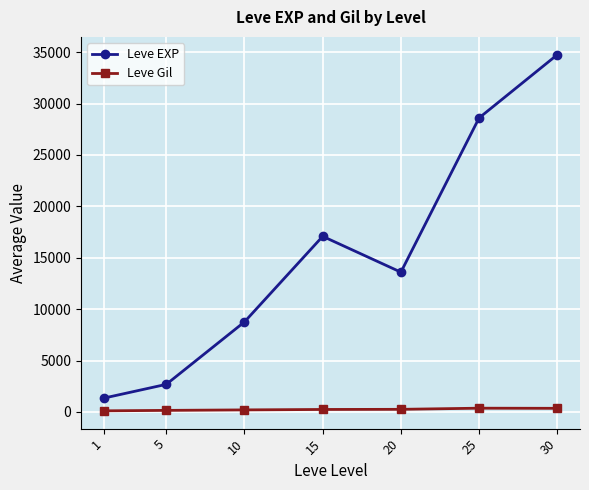

What is the minimum value shown in the chart?

114